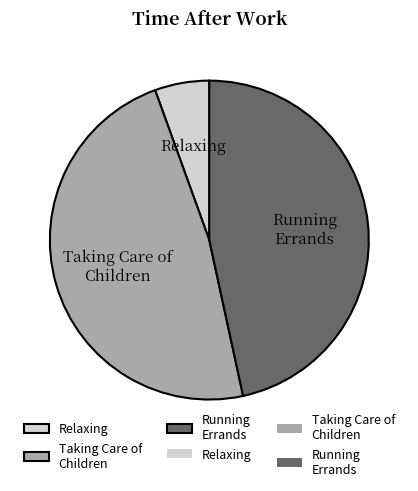

True or false: Relaxing accounts for 6% of the total.

True